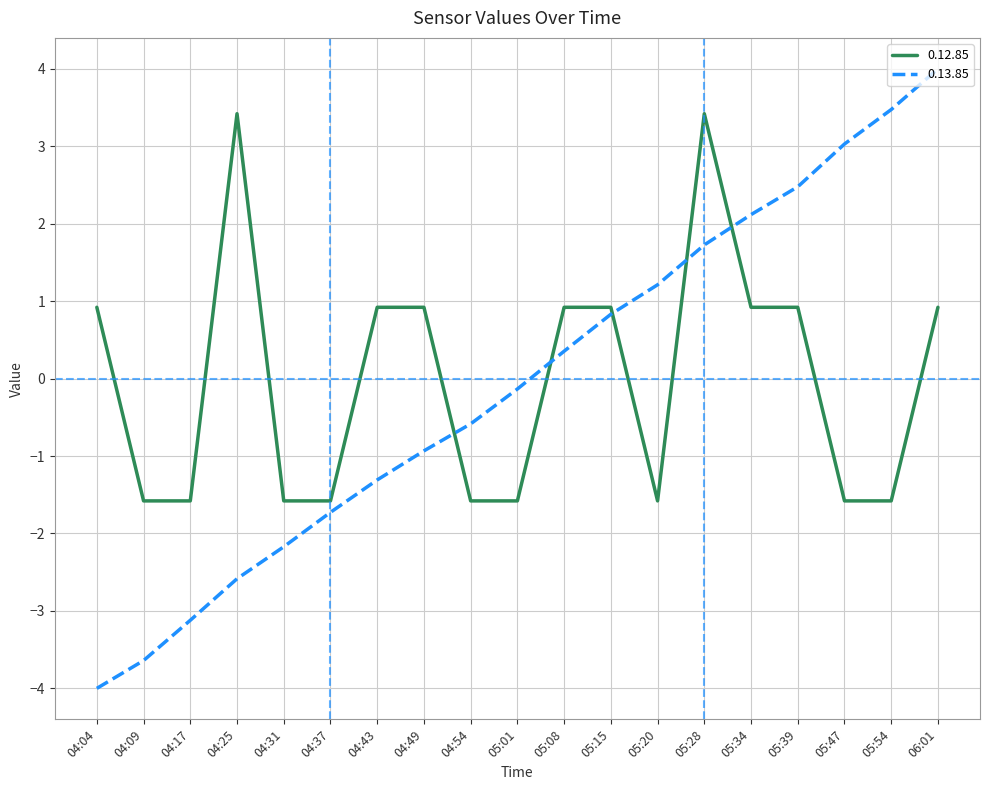

Count the number of categories in the chart.

19